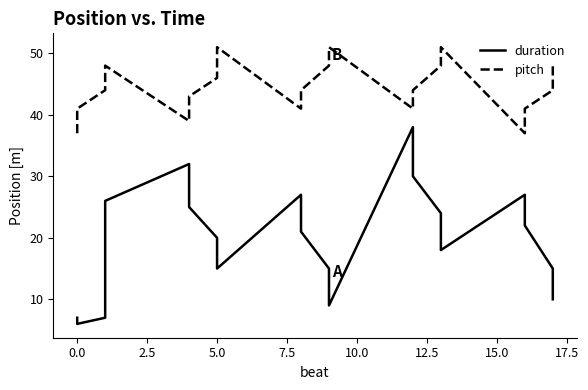

What are all the series names shown in the legend?

duration, pitch